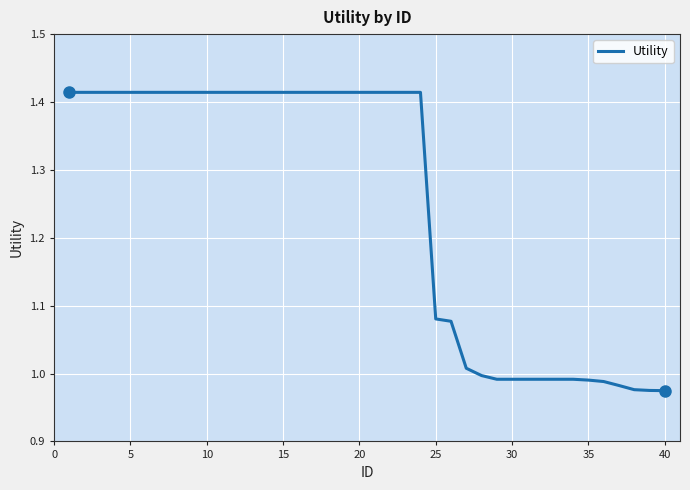

How many values are below 1?

13